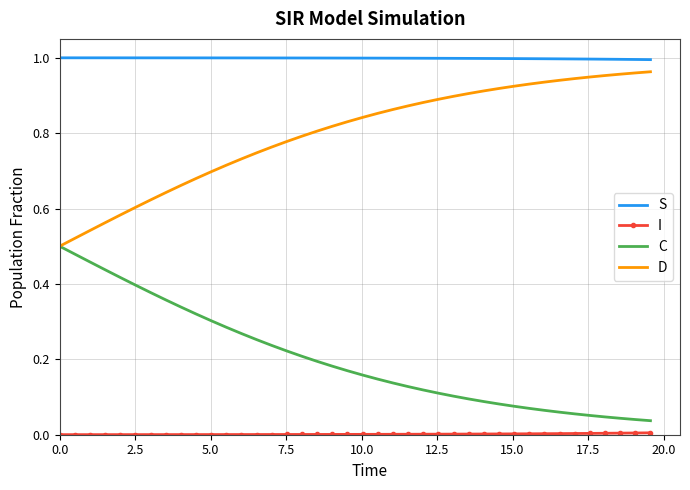

True or false: D and S cross at least once.

False